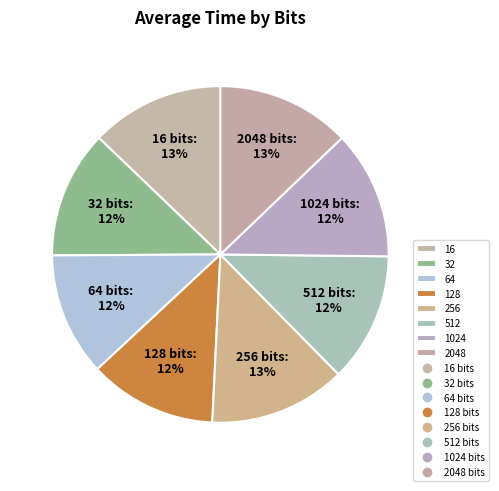

Does 32 account for over 50% of the chart?

No